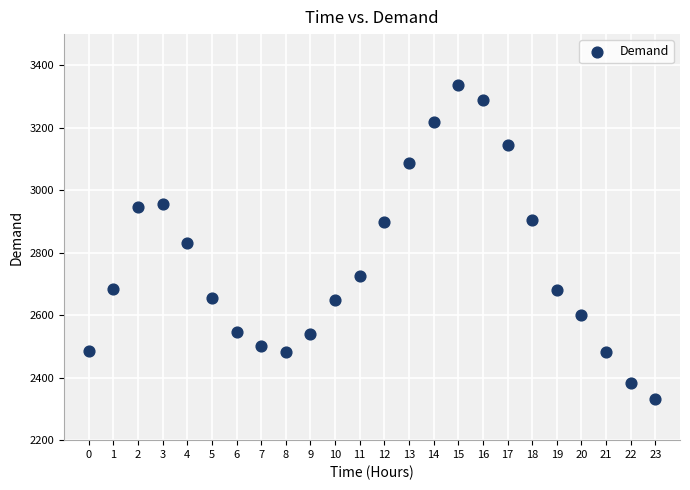

What is the range of Y values (max minus min)?

1005